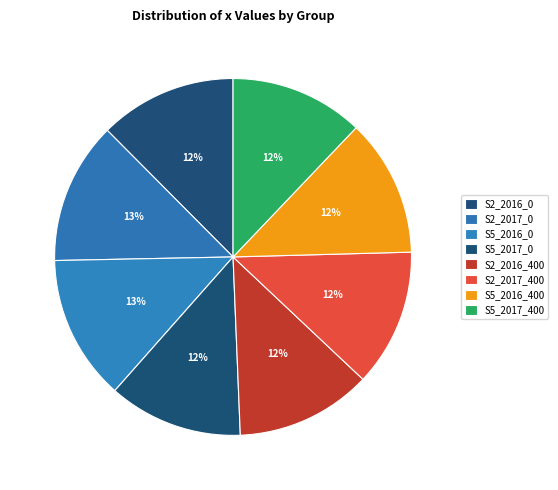

Between S2_2017_0 and S5_2017_0, which is larger?

S2_2017_0